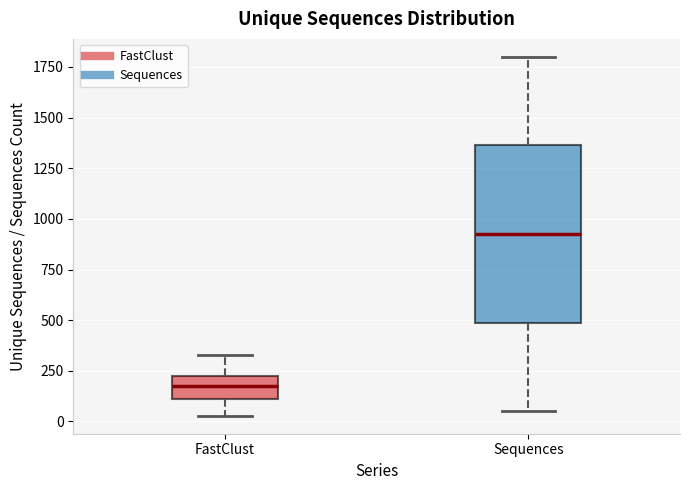

Which box's median line is the highest?

Sequences